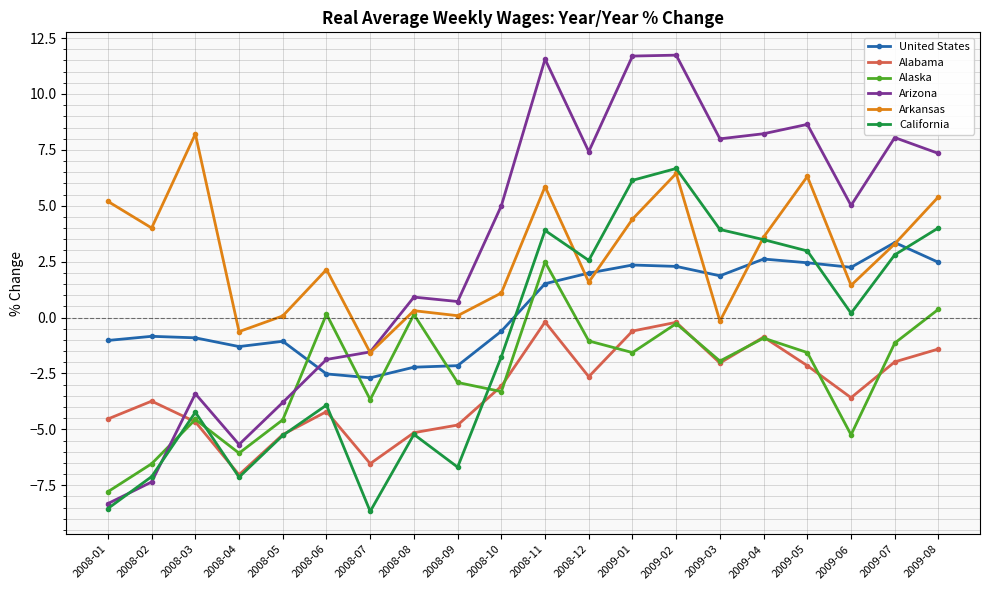

How many times do Arkansas and United States cross each other?

6